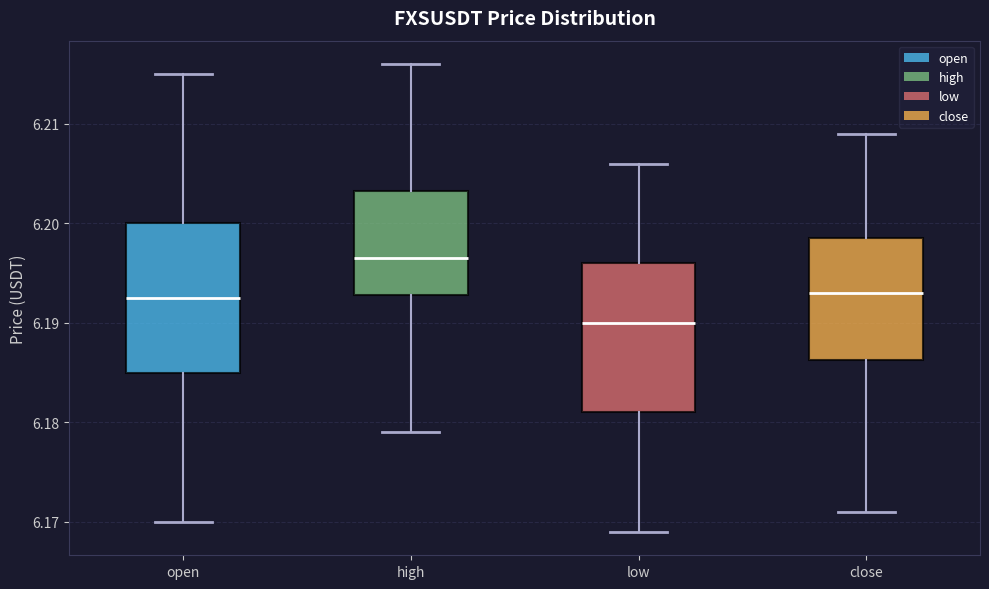

Reading left to right, transcribe this box plot: for each box, give where its median line is, the range the box spans, and where its two whiskers end, as read against the y-axis. The values are not printed on the chart, so give them approximately, as read against the axis.

open: median 6.193, box 6.185 to 6.200, whiskers 6.170 to 6.215
high: median 6.197, box 6.193 to 6.203, whiskers 6.179 to 6.216
low: median 6.190, box 6.181 to 6.196, whiskers 6.169 to 6.206
close: median 6.193, box 6.186 to 6.199, whiskers 6.171 to 6.209